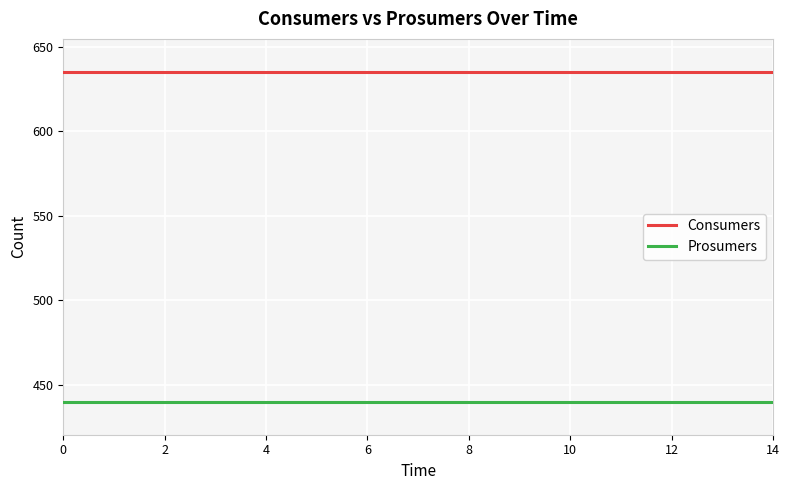

Rank the series by their average value, from lowest to highest.

Prosumers, Consumers